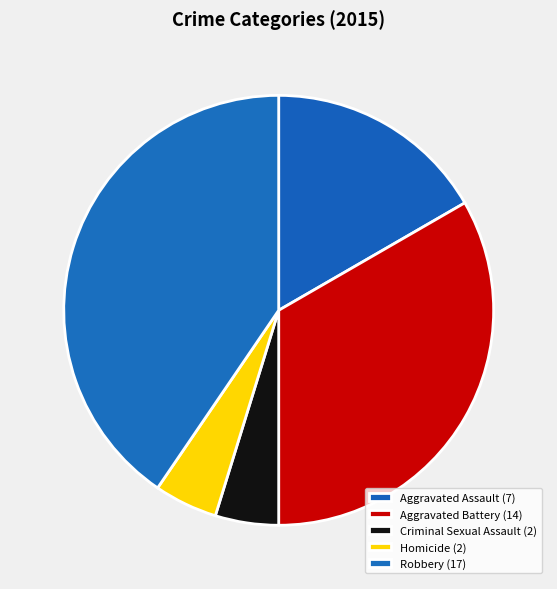

How many slices are in this pie chart?

5